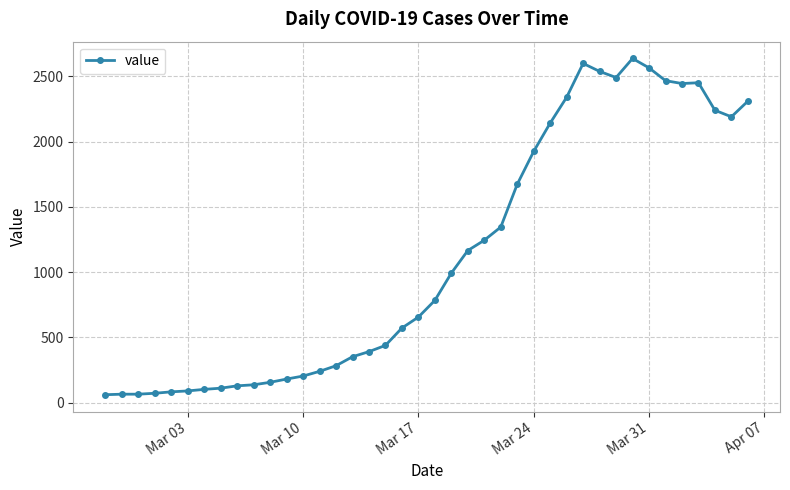

True or false: the data has more than 2 interior local peaks.

True